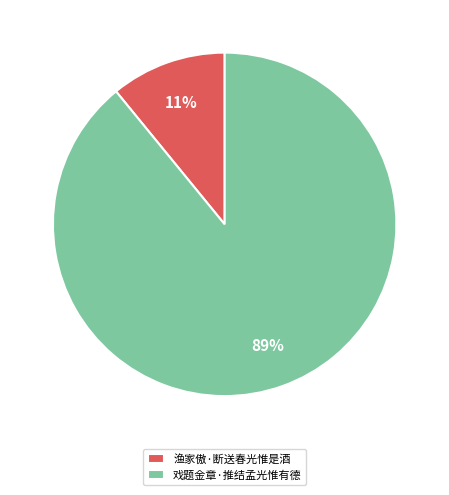

How many segments does this pie chart have?

2